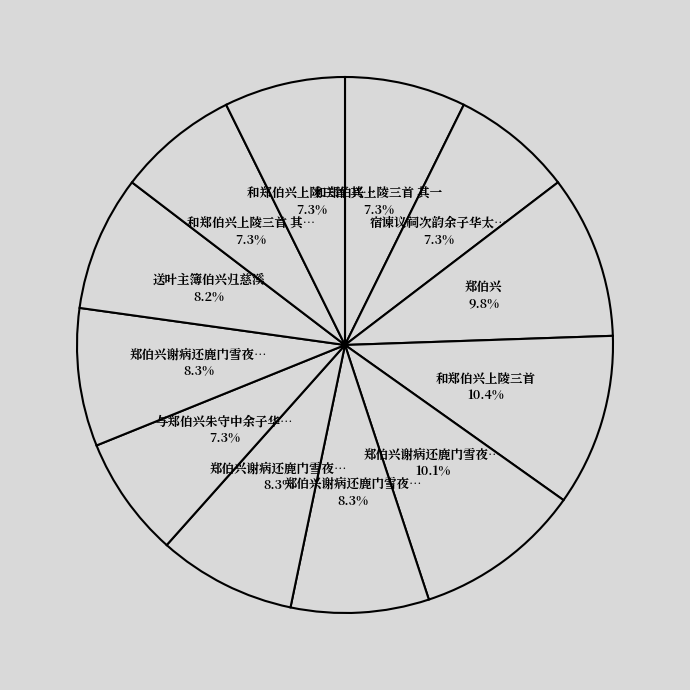

Count the number of slices in the pie.

12